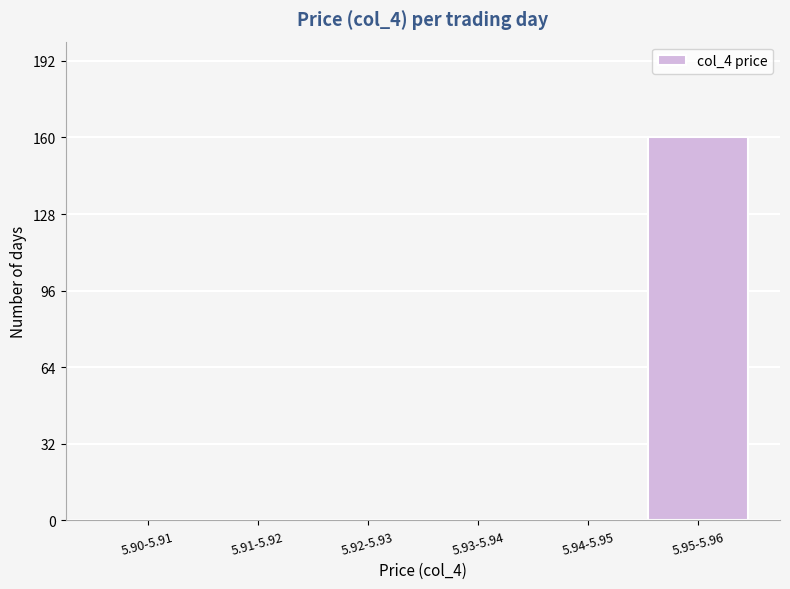

Reading left to right, what are all the values shown in this chart?

5.90-5.91=0	5.91-5.92=0	5.92-5.93=0	5.93-5.94=0	5.94-5.95=0	5.95-5.96=160